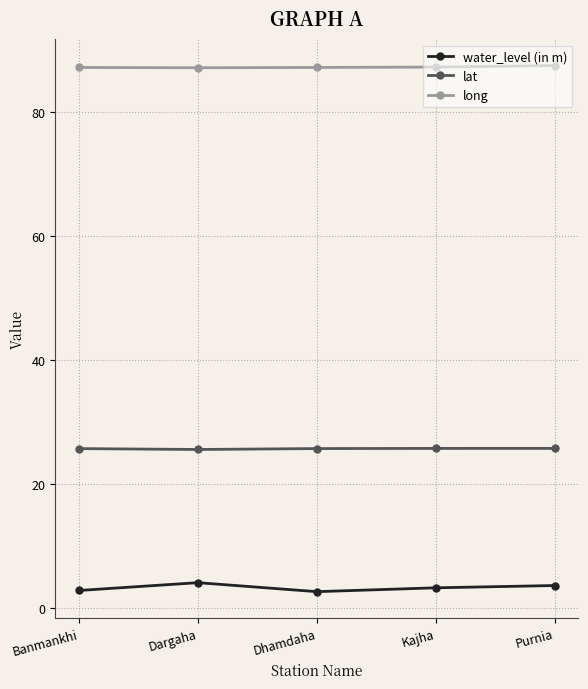

What is the minimum value for water_level (in m)?

2.7